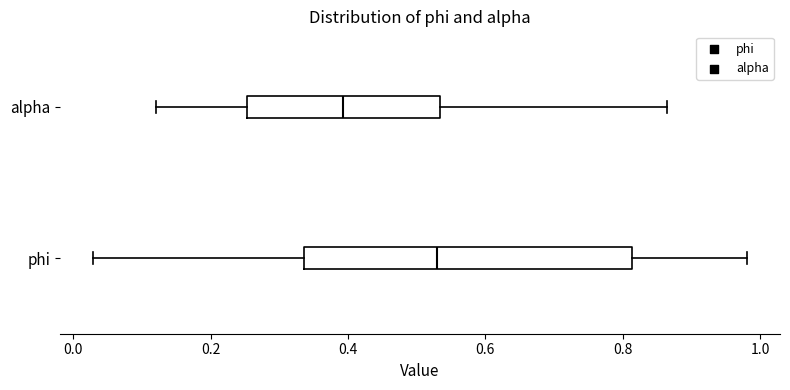

Reading bottom to top, read every box against the x-axis: the position of its median line, the range the box covers, and the ends of its whiskers. The values are not printed on the chart, so give them approximately, as read against the axis.

phi: median 0.52, box 0.34 to 0.82, whiskers 0.02 to 0.98
alpha: median 0.40, box 0.26 to 0.54, whiskers 0.12 to 0.86